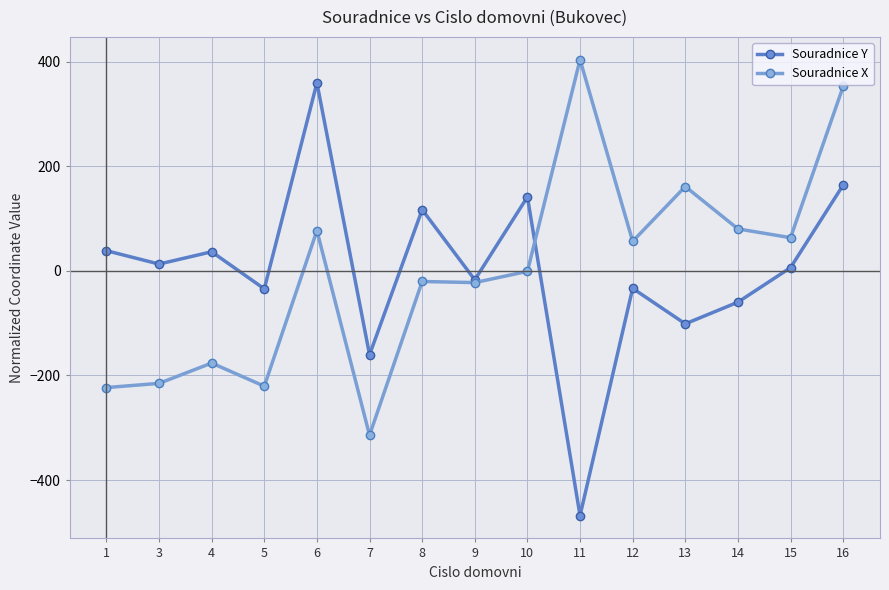

What are all the series names shown in the legend?

Souradnice Y, Souradnice X